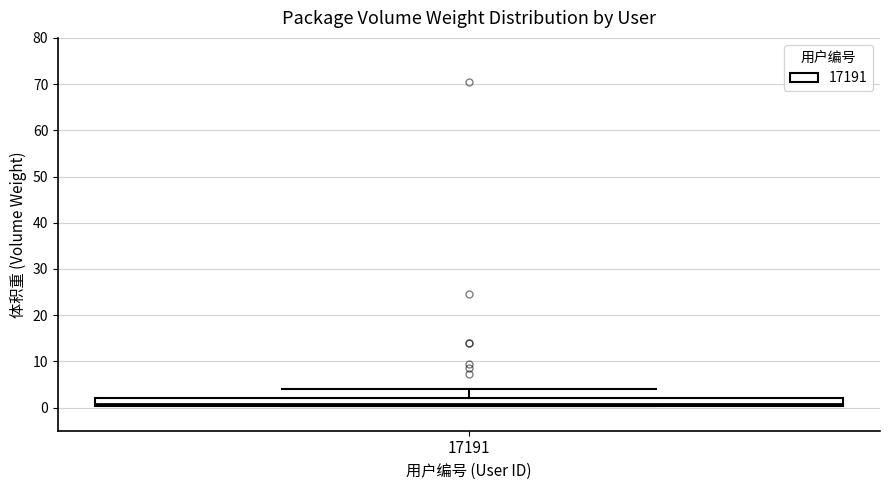

Read this box plot against the y-axis: the position of the median line, the range covered by the box, and the ends of both whiskers. The values are not printed on the chart, so give them approximately, as read against the axis.

median 1, box 0 to 2, whiskers 0 to 4